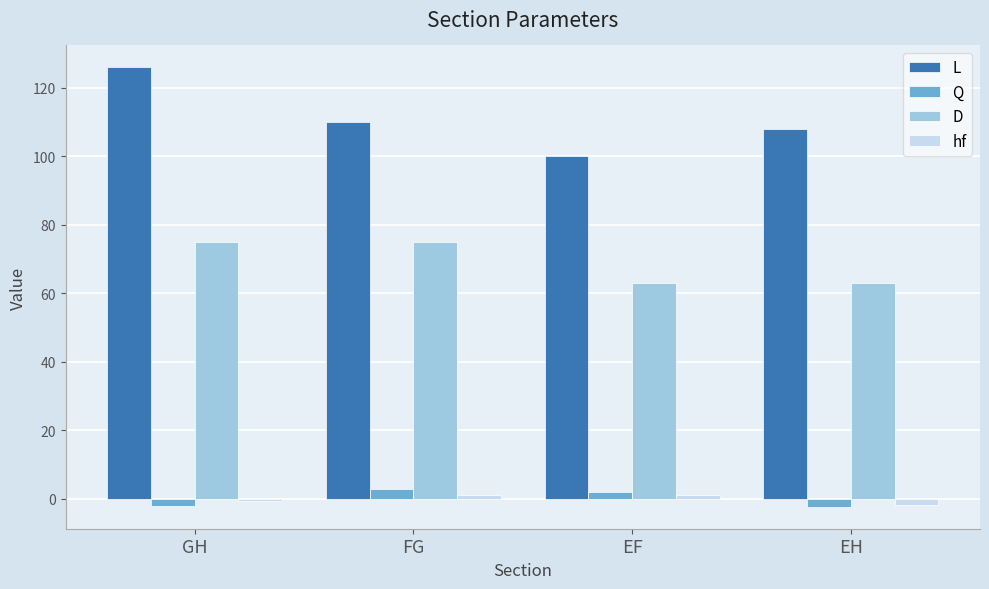

What is the label of the 2nd bar from the right?

EF